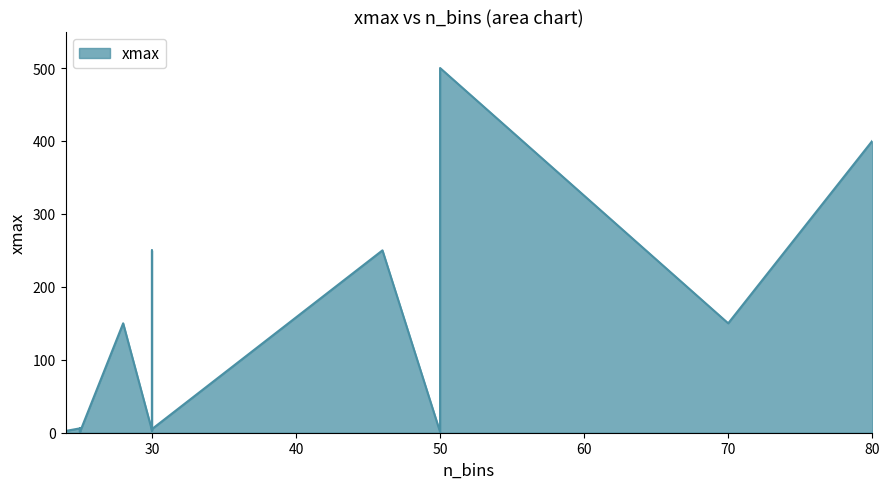

What is the difference between the maximum and minimum values?

499.0